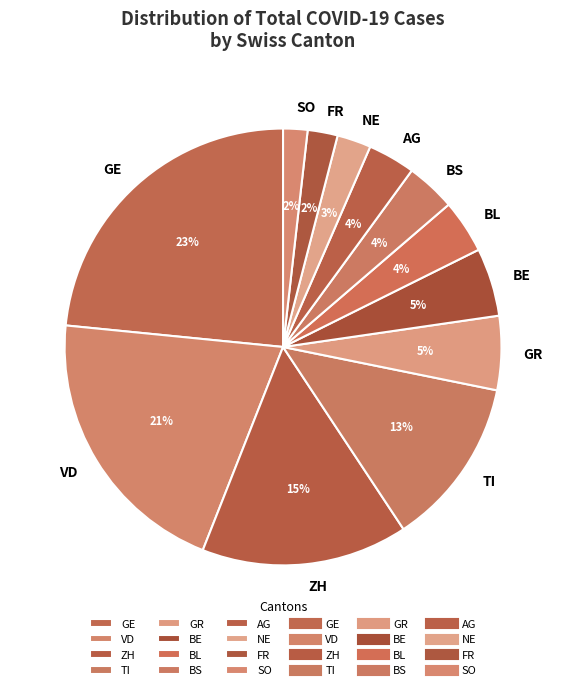

Is it true that GE is 12% of the pie?

False